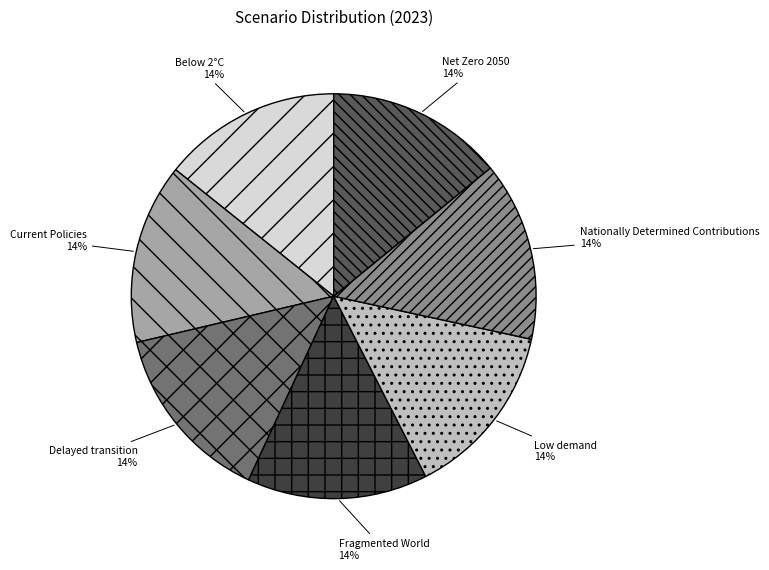

Combined, do Net Zero 2050 and Low demand account for over 50%?

No